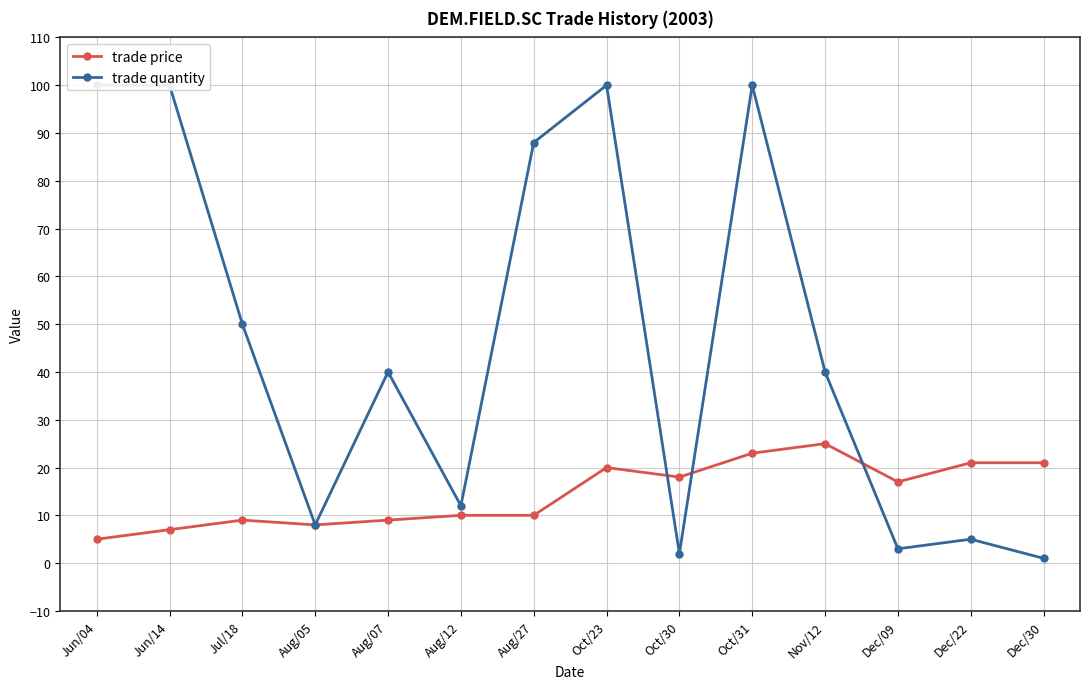

Between Aug/27 and Dec/09, which series saw the biggest shift?

trade quantity